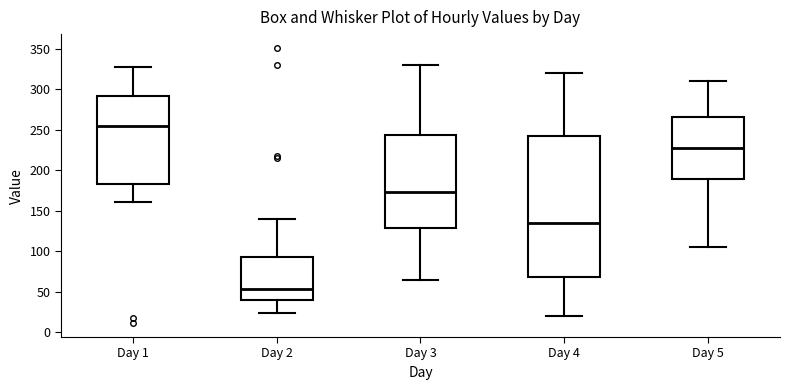

Where is the lower edge of the box for Day 4 on the y-axis? The values are not printed on the chart, so give them approximately, as read against the axis.

70